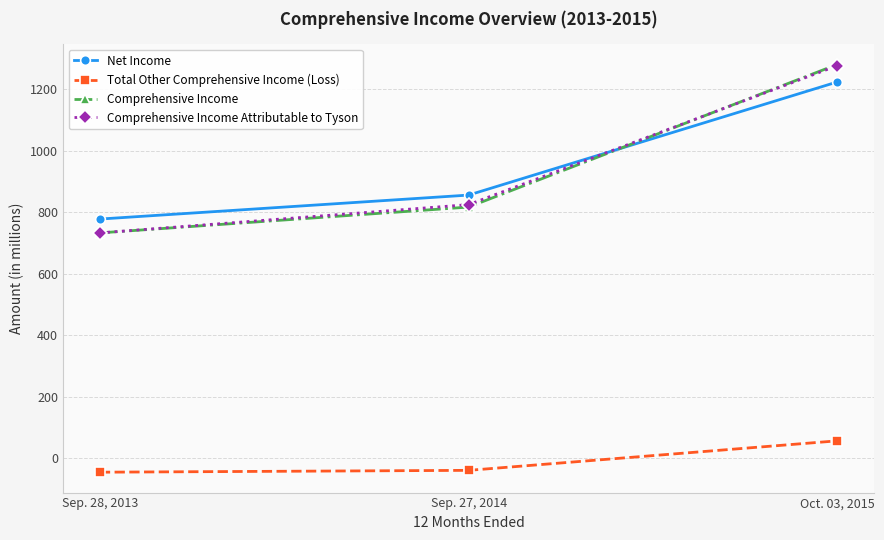

Which series has the widest spread of values?

Comprehensive Income